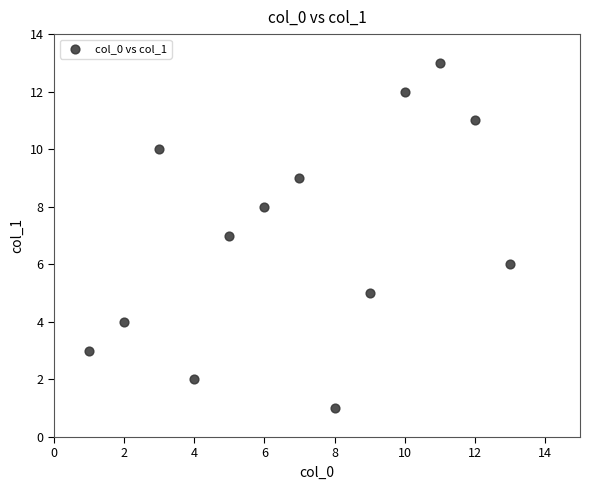

What is the range of Y values (max minus min)?

12